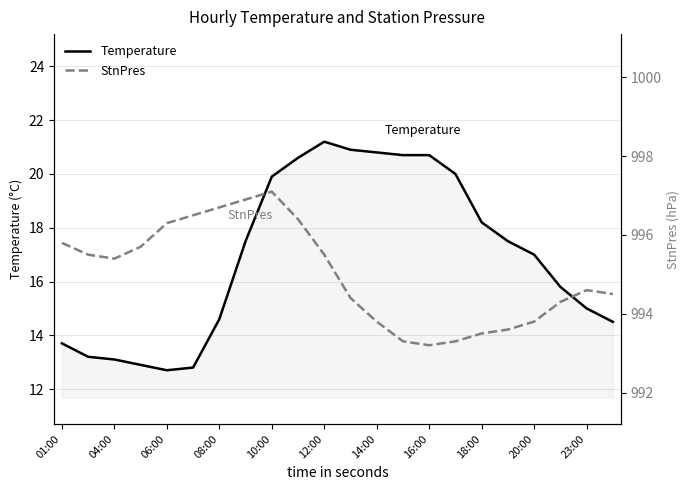

True or false: Temperature has a value of 24.3 at 23:00.

False